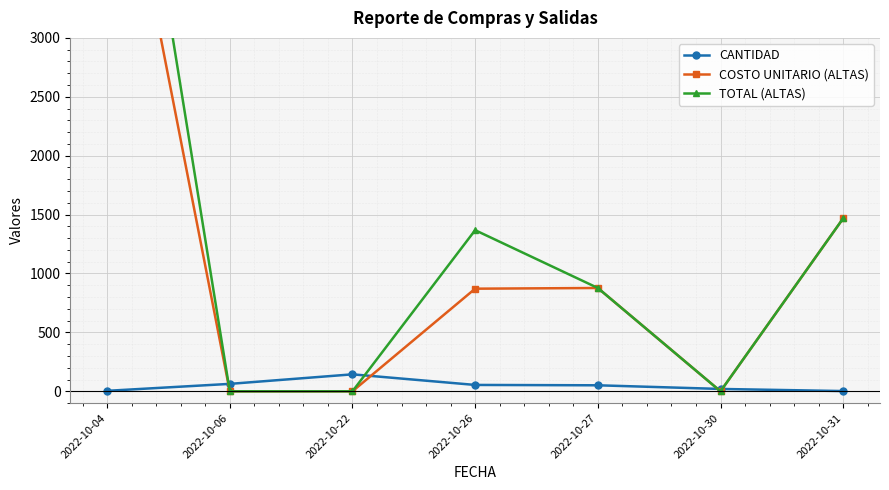

At which label does COSTO UNITARIO (ALTAS) first exceed 871?

2022-10-04